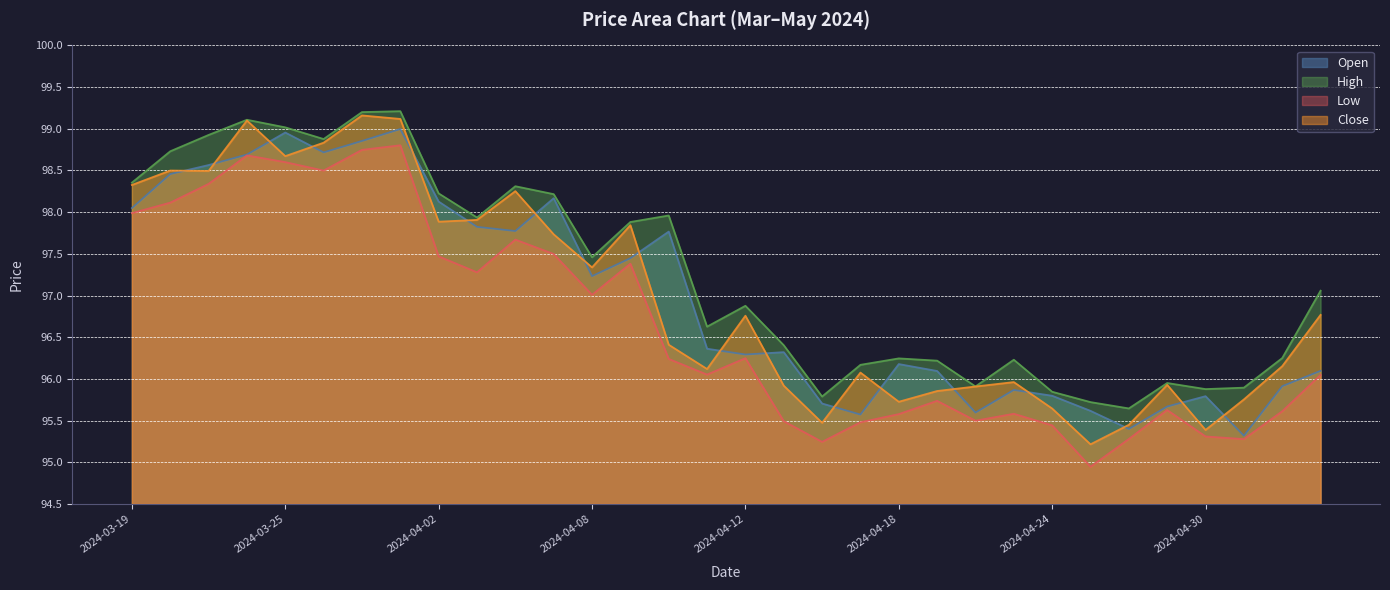

The High series shows 55.4 at 2024-03-27. True or false?

False